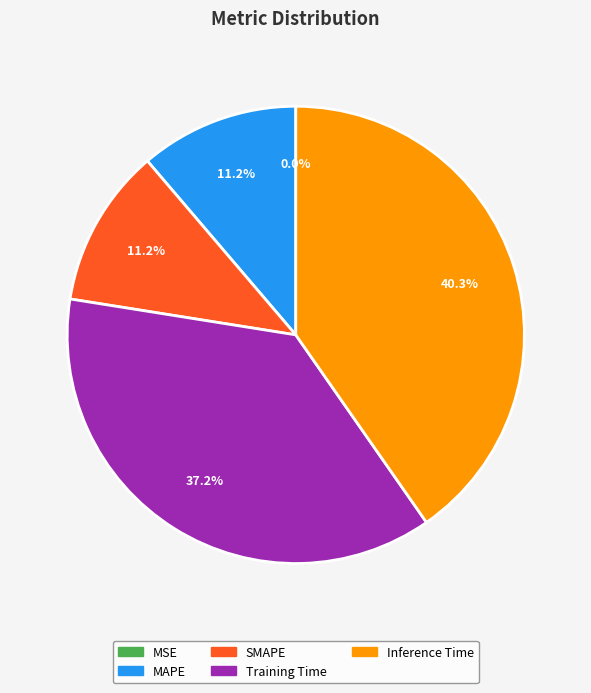

Is the sum of Training Time and Inference Time greater than half?

Yes